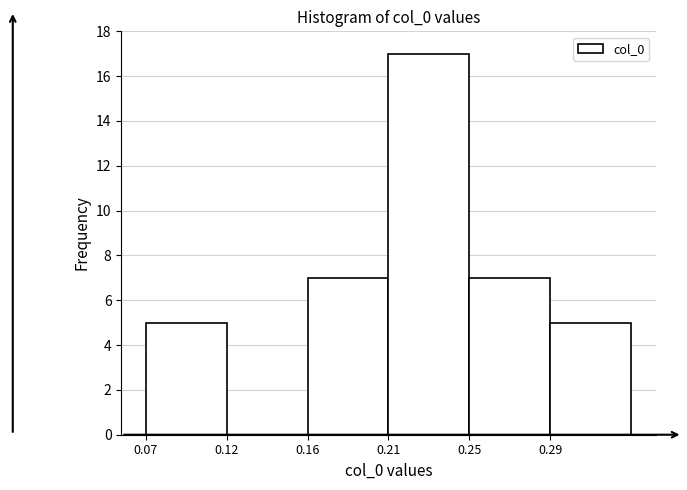

Reading right to left, what are all the values shown in this chart?

0.29=5	0.25=7	0.21=17	0.16=7	0.12=0	0.07=5